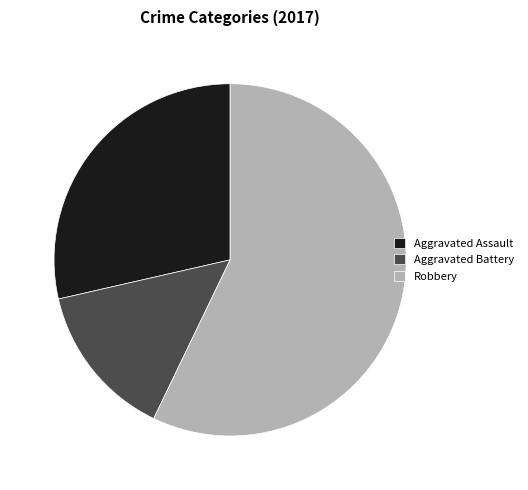

Which category accounts for the majority?

Robbery